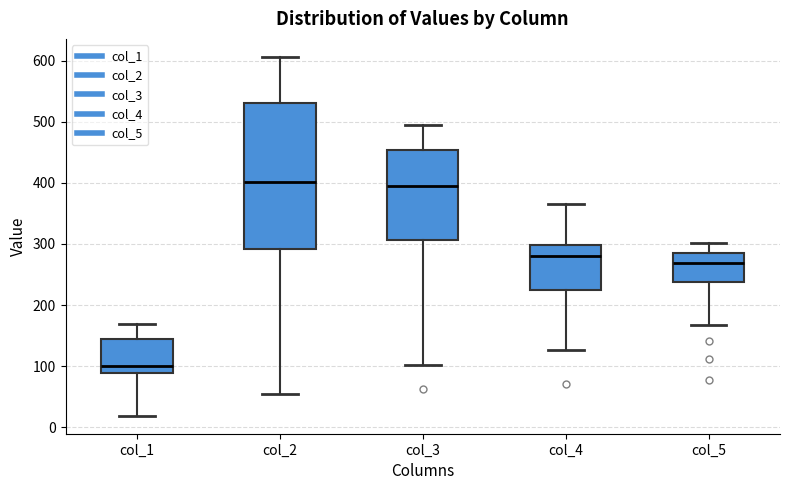

Reading left to right, transcribe this box plot: for each box, give where its median line is, the range the box spans, and where its two whiskers end, as read against the y-axis. The values are not printed on the chart, so give them approximately, as read against the axis.

col_1: median 100, box 90 to 140, whiskers 20 to 170
col_2: median 400, box 290 to 530, whiskers 50 to 610
col_3: median 390, box 310 to 450, whiskers 100 to 500
col_4: median 280, box 230 to 300, whiskers 130 to 370
col_5: median 270, box 240 to 280, whiskers 170 to 300